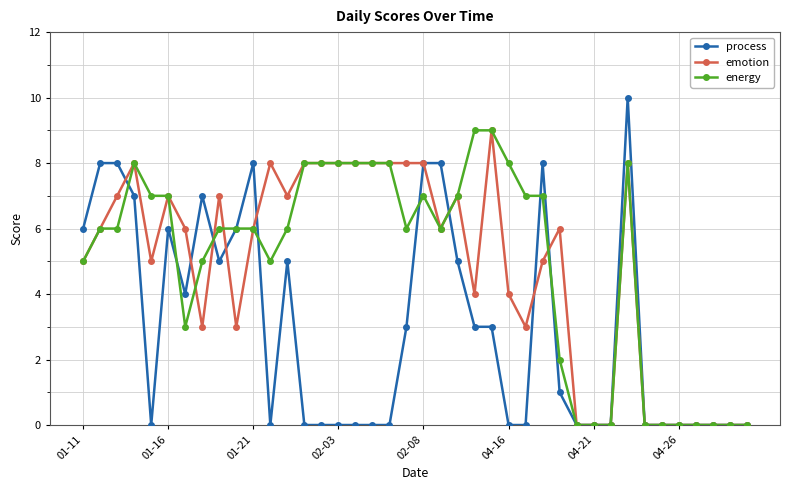

True or false: energy has more than 2 points higher than both neighbors.

True